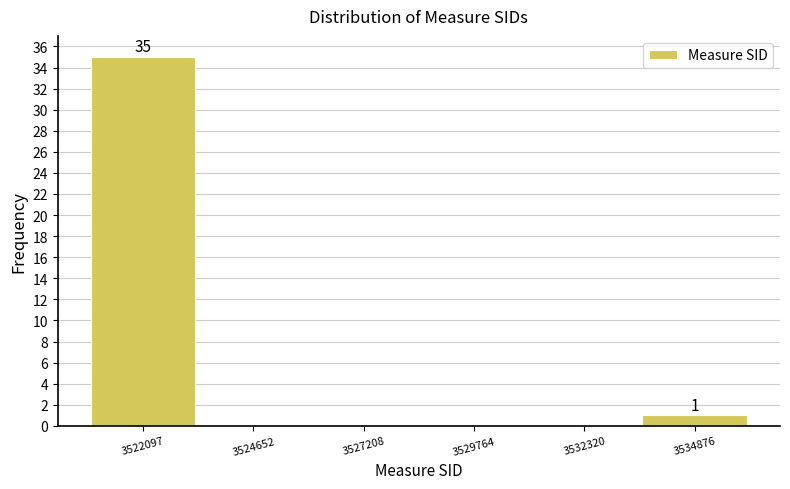

Reading left to right, transcribe all the data shown in this chart.

3522097=35	3524652=0	3527208=0	3529764=0	3532320=0	3534876=1